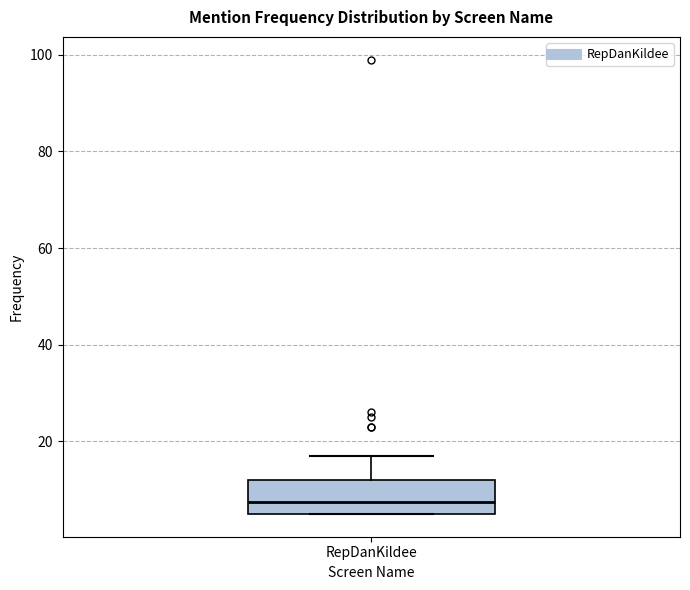

Where does the upper whisker of the box for RepDanKildee end on the y-axis? The values are not printed on the chart, so give them approximately, as read against the axis.

18